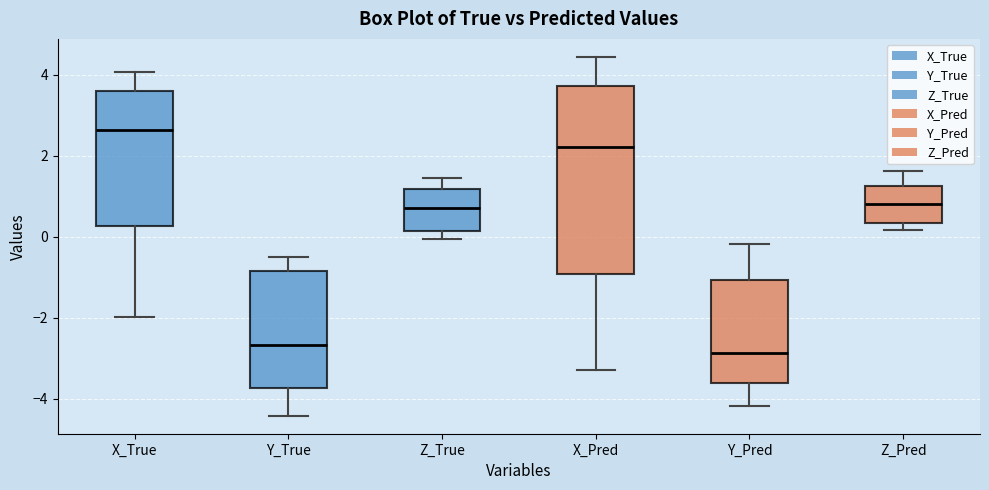

Comparing the boxes themselves (not the whiskers), which one is the tallest?

X_Pred